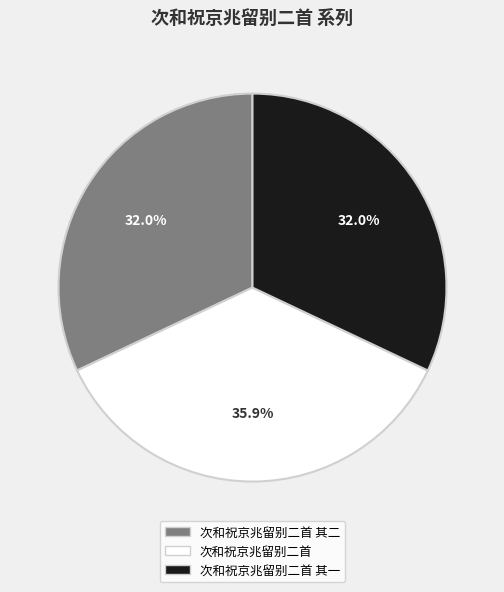

Is there any slice that represents more than half of the pie?

No